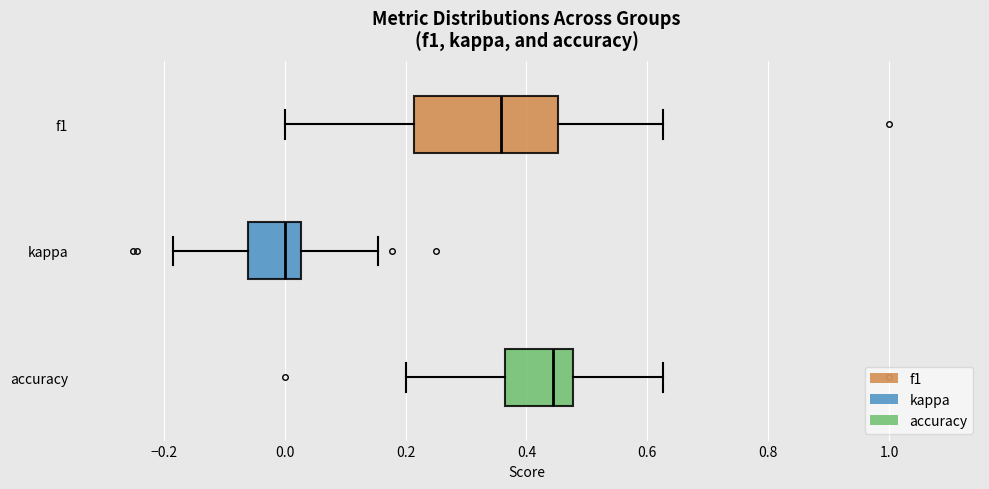

Reading bottom to top, read every box against the x-axis: the position of its median line, the range the box covers, and the ends of its whiskers. The values are not printed on the chart, so give them approximately, as read against the axis.

accuracy: median 0.44, box 0.36 to 0.48, whiskers 0.20 to 0.62
kappa: median 0.00, box -0.06 to 0.02, whiskers -0.18 to 0.16
f1: median 0.36, box 0.22 to 0.46, whiskers 0.00 to 0.62